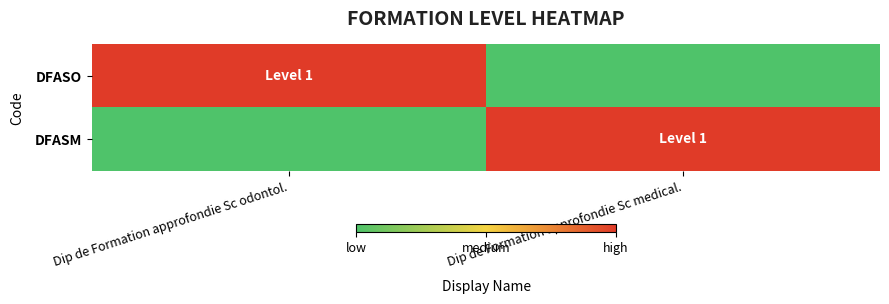

What is the total value across all series at Dip de Formation approfondie Sc odontol.?

1